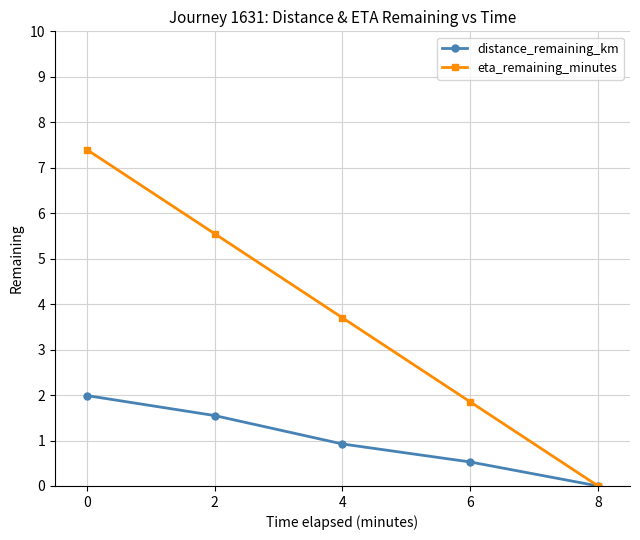

True or false: distance_remaining_km has more than 0 points higher than both neighbors.

False